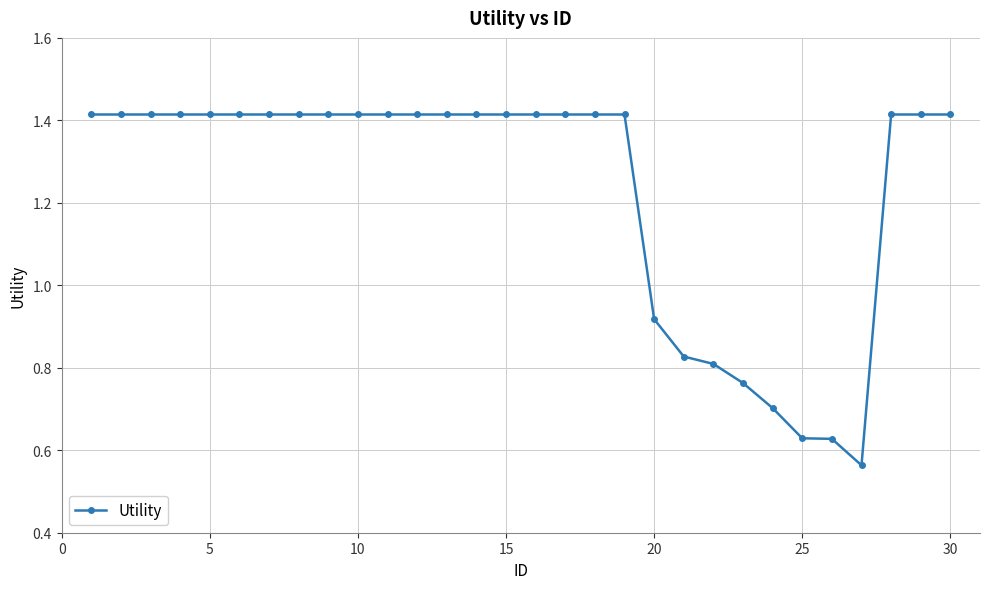

What is the average value?

1.2